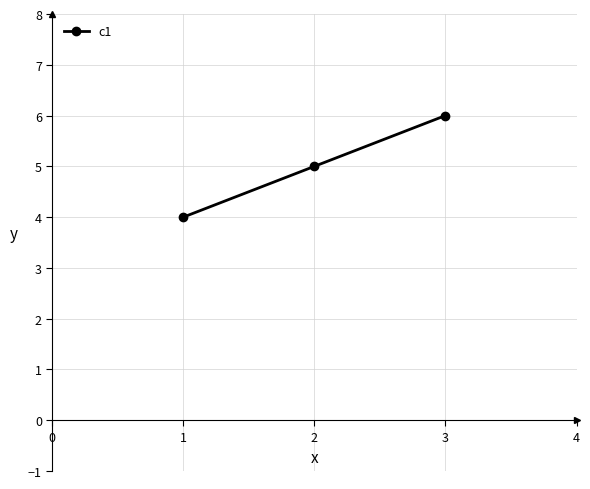

How many lines are shown in the chart?

1